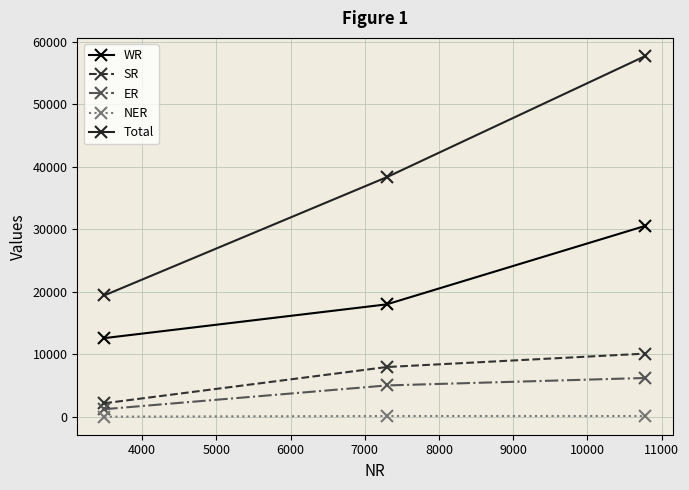

At how many categories does at least one series exceed 13218?

3